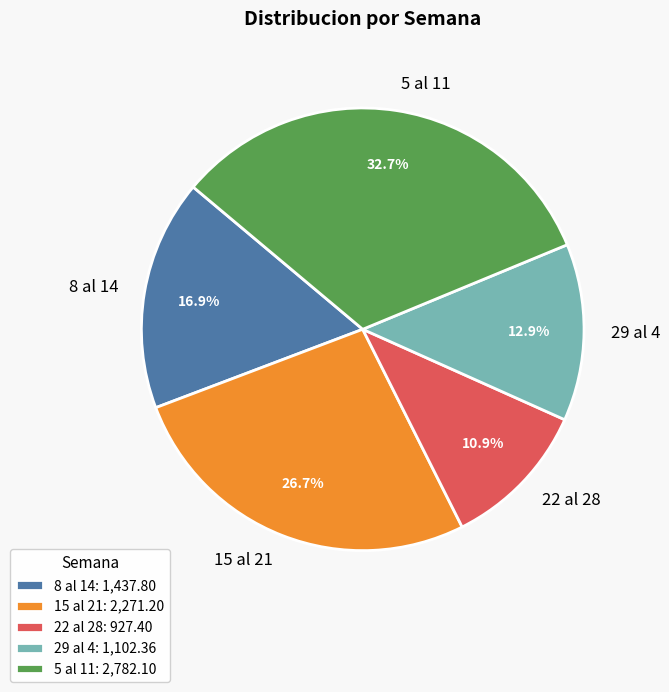

To the nearest percent, what is the average slice percentage?

20%